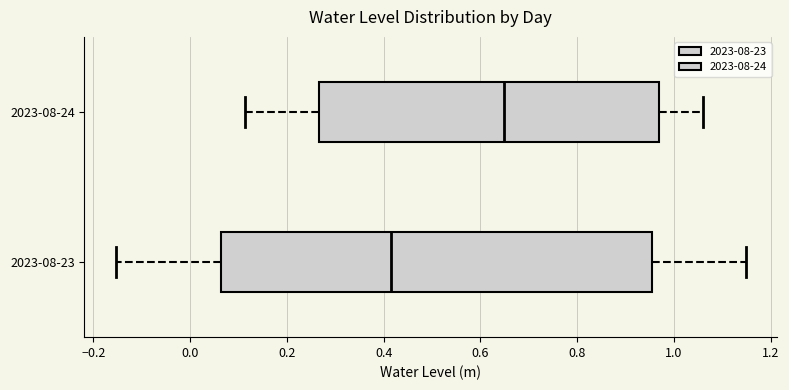

Reading bottom to top, read every box against the x-axis: the position of its median line, the range the box covers, and the ends of its whiskers. The values are not printed on the chart, so give them approximately, as read against the axis.

2023-08-23: median 0.42, box 0.06 to 0.96, whiskers -0.16 to 1.14
2023-08-24: median 0.64, box 0.26 to 0.96, whiskers 0.12 to 1.06